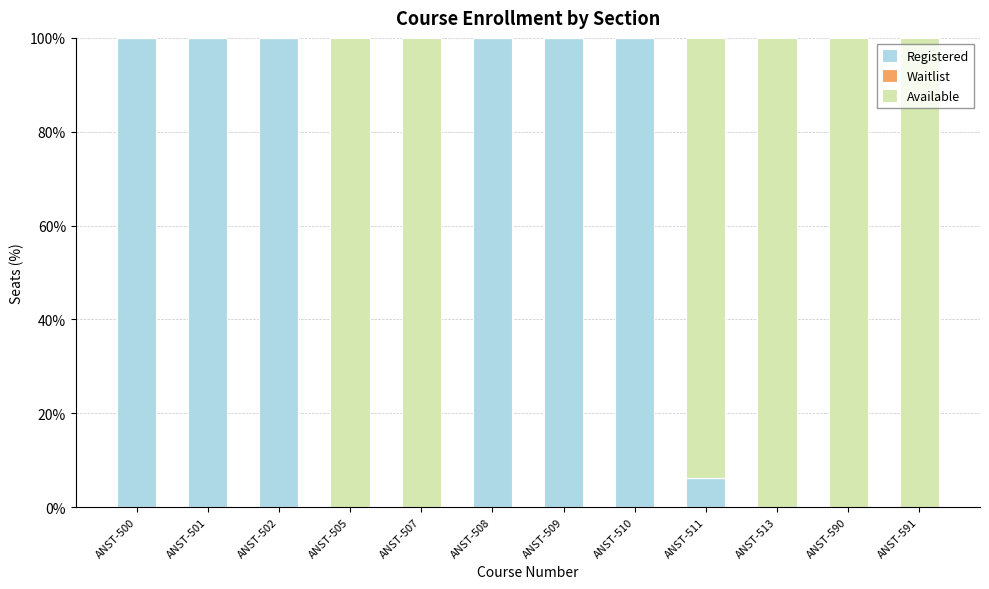

What is the total value across all series at ANST-509?

100.0